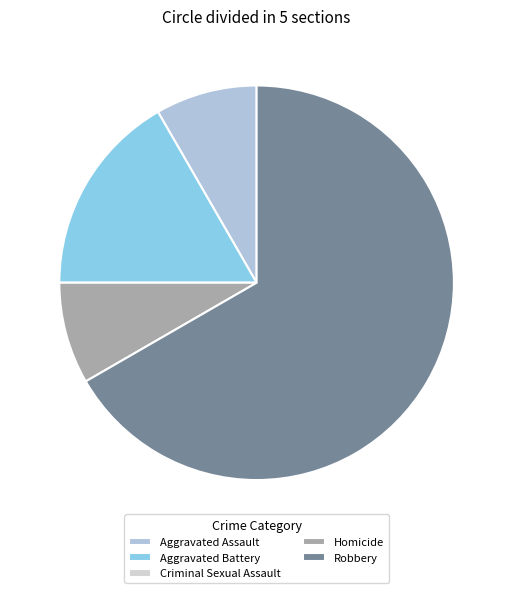

How many slices are in this pie chart?

5